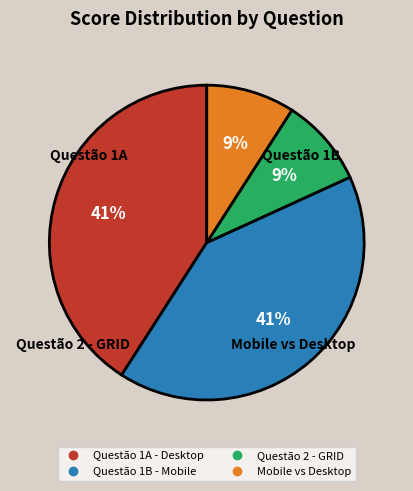

To the nearest percent, what is the average slice percentage?

25%